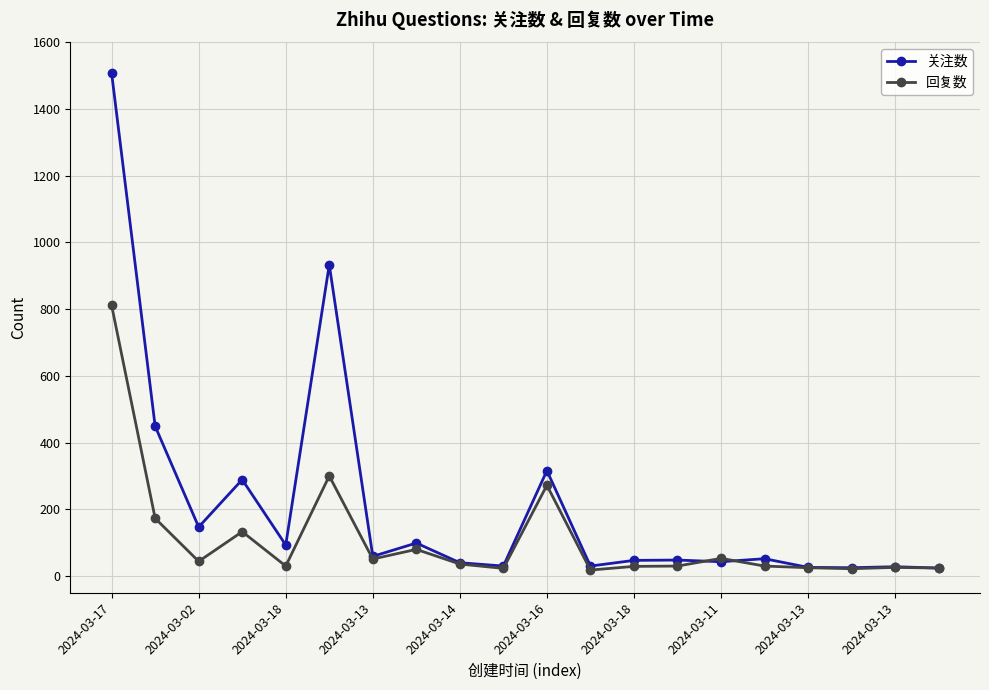

True or false: 回复数 has more than 1 interior local peaks.

True